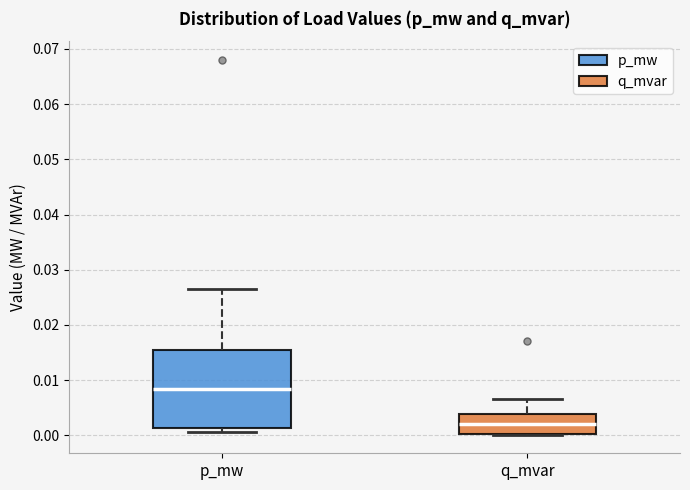

Which box has the highest median line?

p_mw